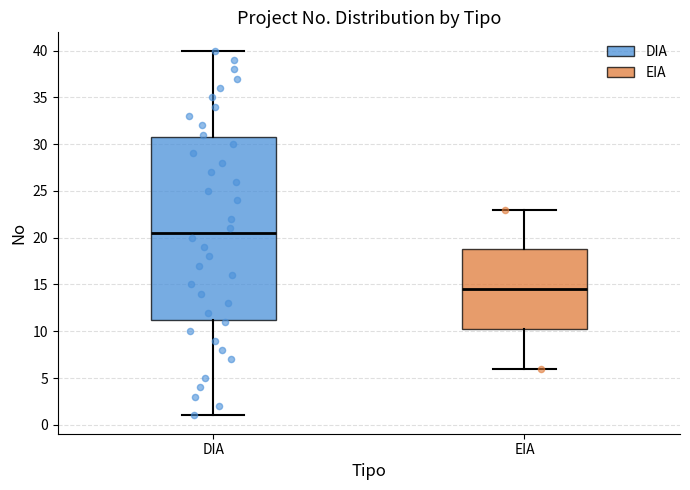

Which box's median line is the lowest?

EIA